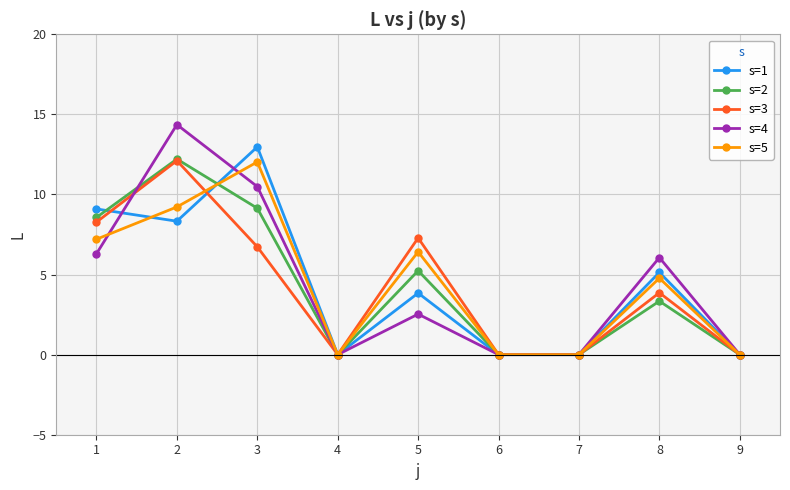

At which label does s=1 reach its peak?

3